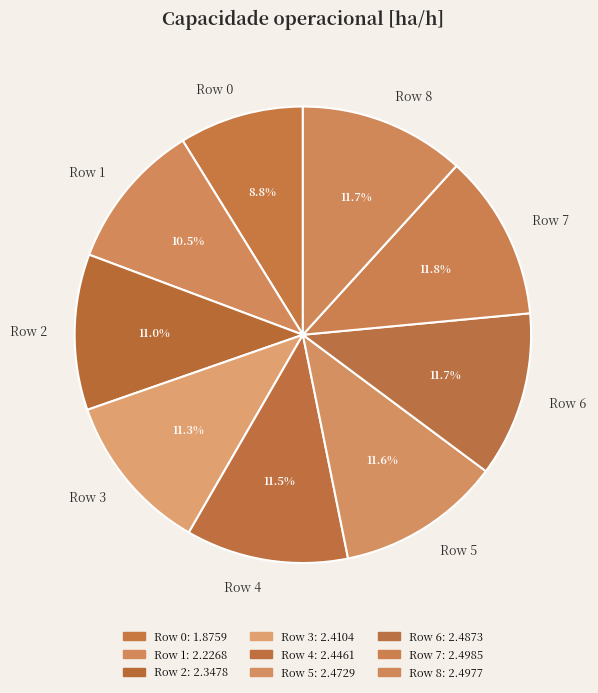

What is the ratio of the value at Row 3 to the value at Row 2?

1.0